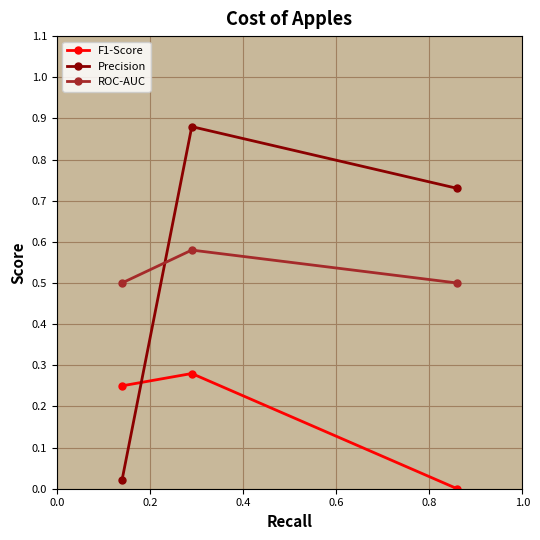

What is the maximum value shown in the chart?

0.9